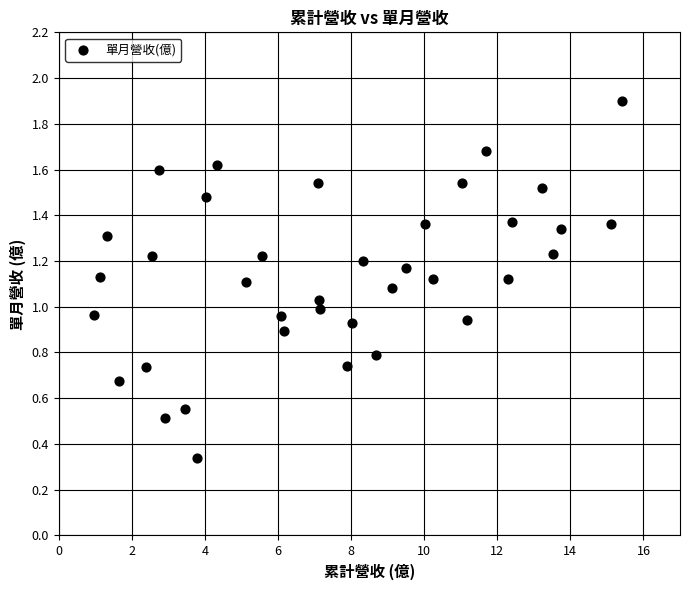

What is the range of Y values (max minus min)?

1.6